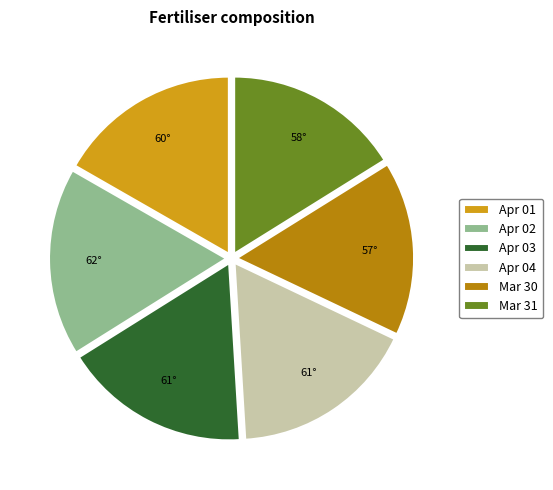

Is the sum of Apr 01 and Apr 03 greater than half?

No